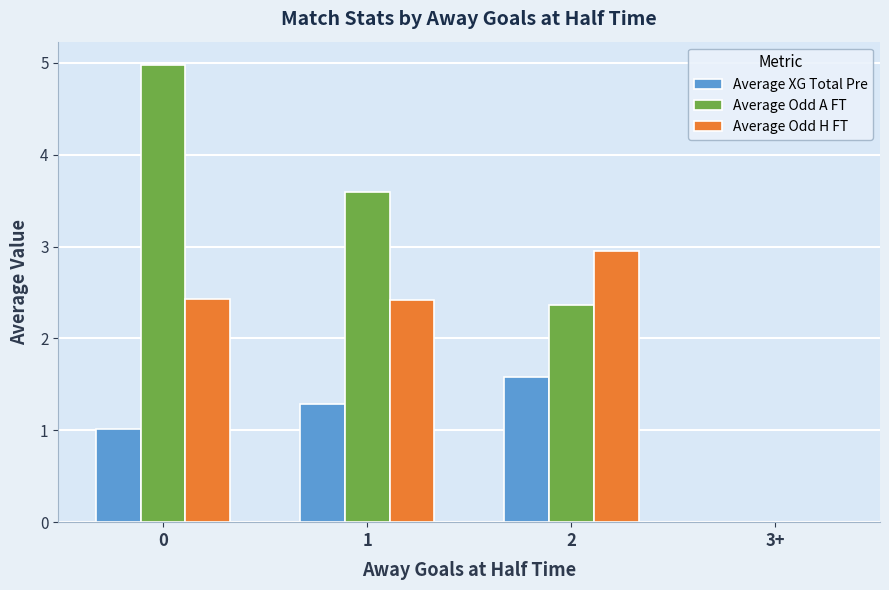

What is the total value across all series at 1?

7.3